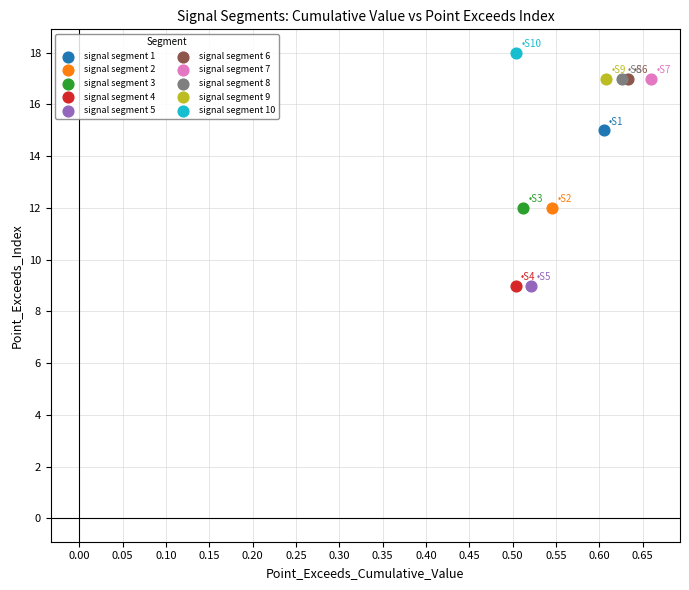

Which series reaches the maximum Y coordinate?

signal segment 10